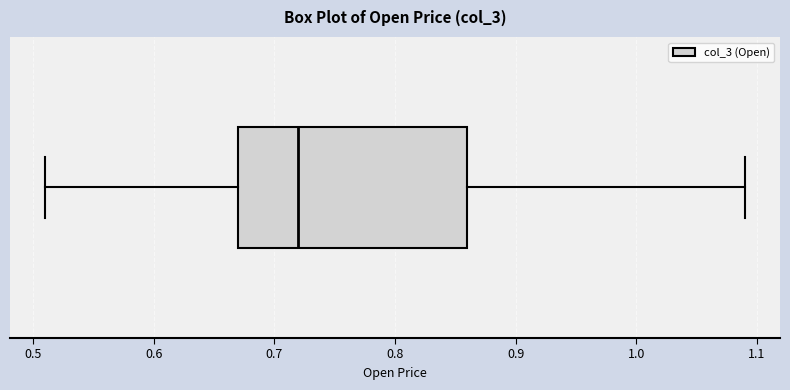

Where is the right edge of the box on the x-axis? The values are not printed on the chart, so give them approximately, as read against the axis.

0.86